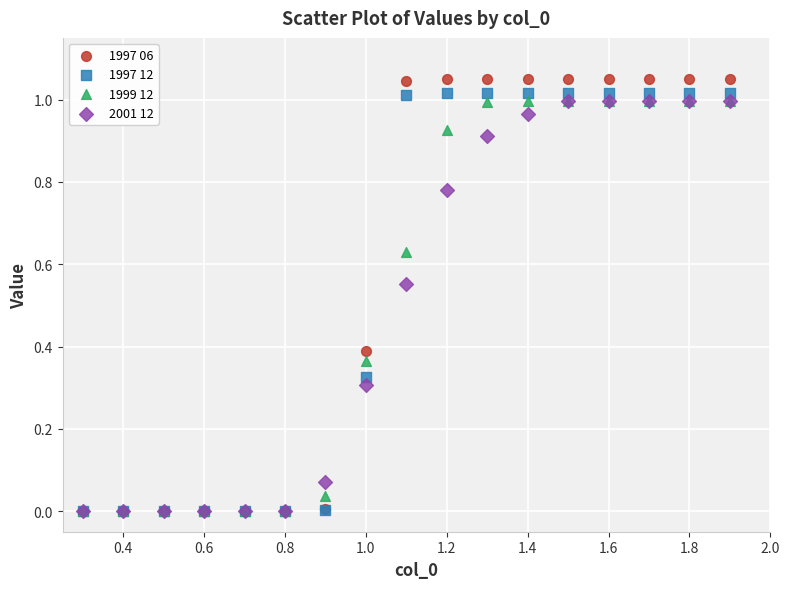

What are all the series names shown in the legend?

1997 06, 1997 12, 1999 12, 2001 12